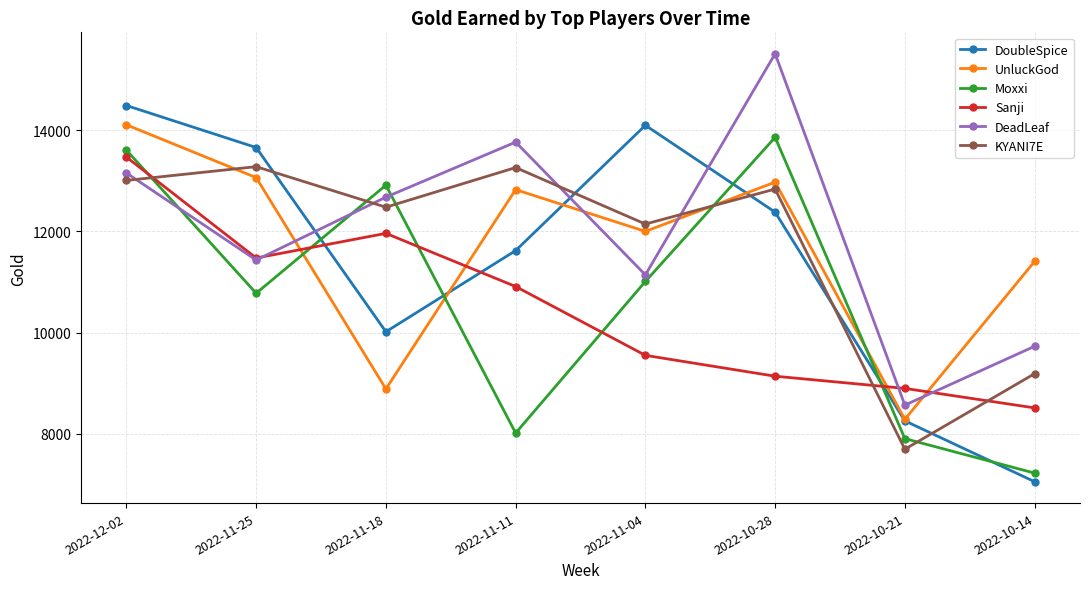

What is the value of the Moxxi point at the 8th from the left?

7224